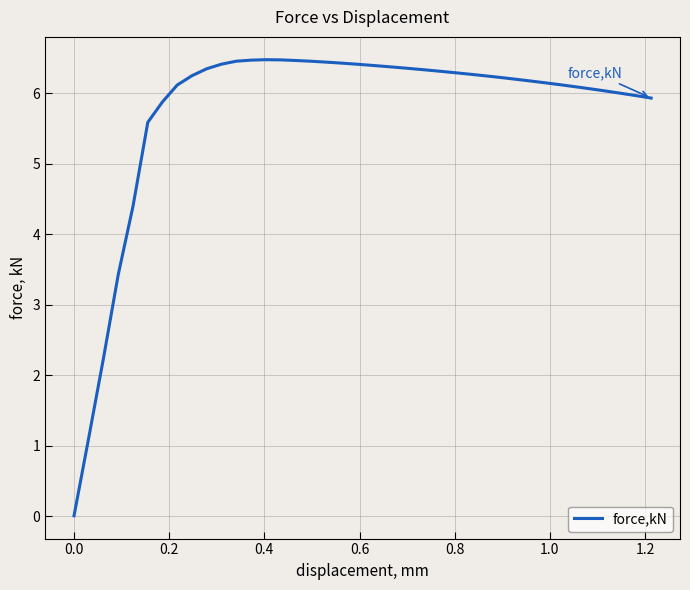

What is the maximum value shown in the chart?

6.5